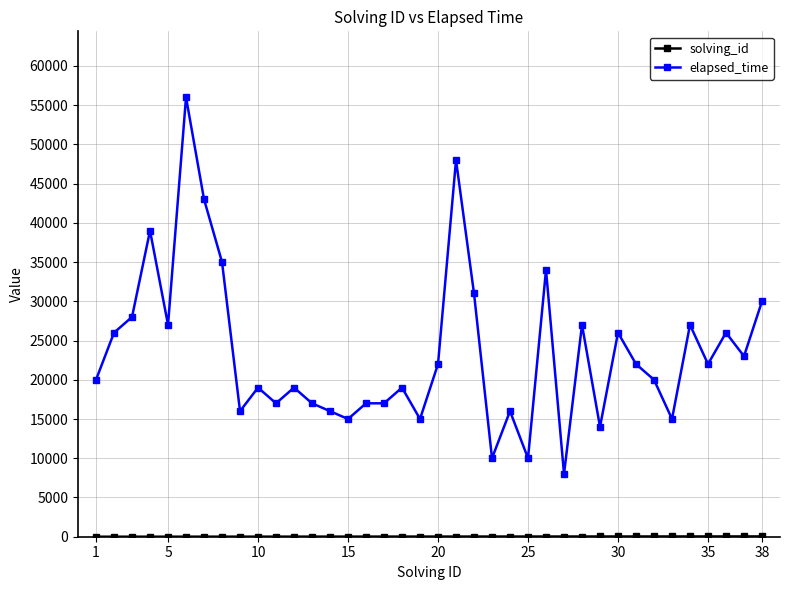

What is the sum of all elapsed_time values?

892000